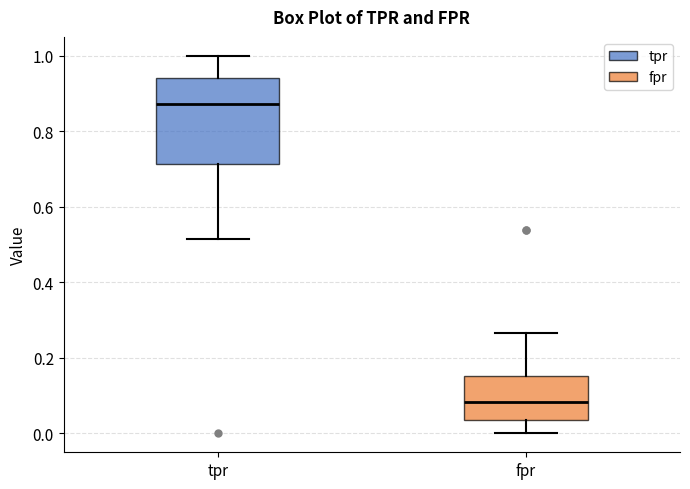

Reading left to right, read every box against the y-axis: the position of its median line, the range the box covers, and the ends of its whiskers. The values are not printed on the chart, so give them approximately, as read against the axis.

tpr: median 0.88, box 0.72 to 0.94, whiskers 0.52 to 1.00
fpr: median 0.08, box 0.04 to 0.16, whiskers 0.00 to 0.26